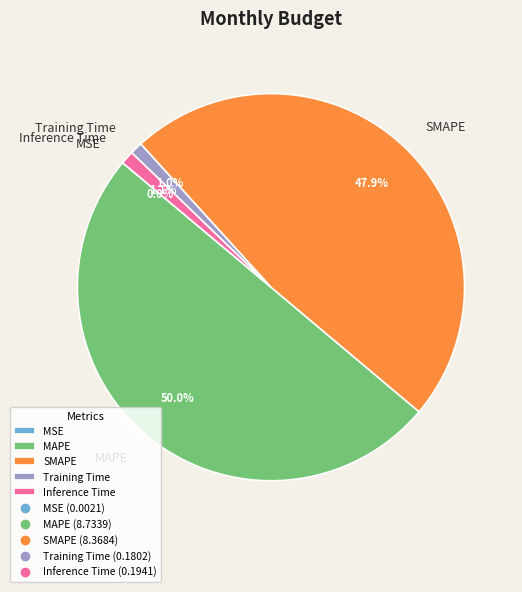

What percentage is NOT represented by SMAPE?

52.1%